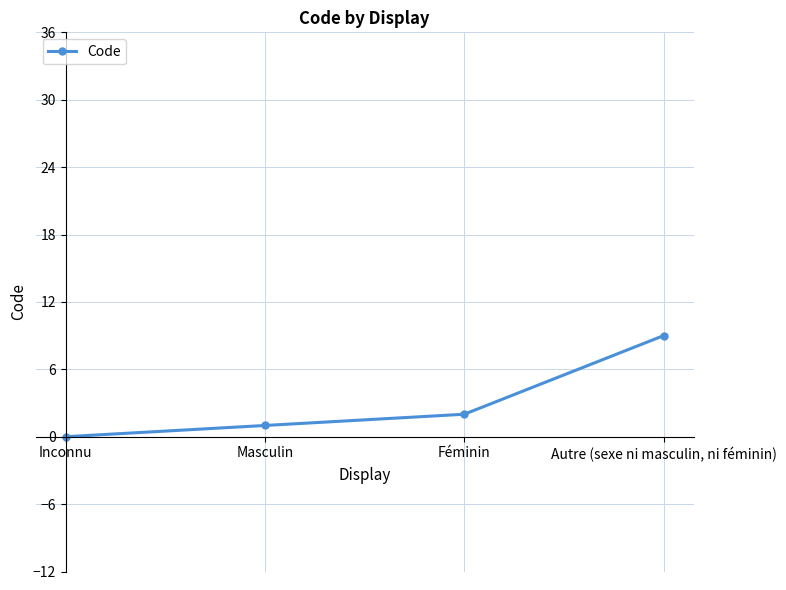

How many series are shown in this chart?

1